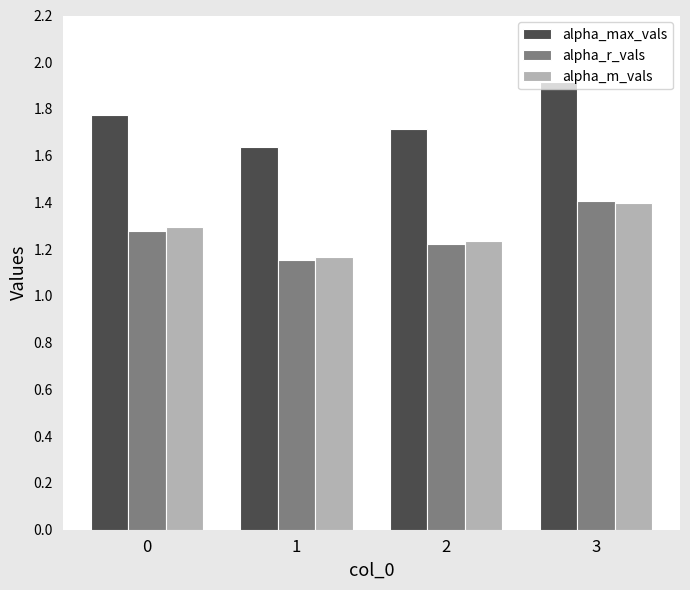

What is the spread (max minus min) of values at 0?

0.5